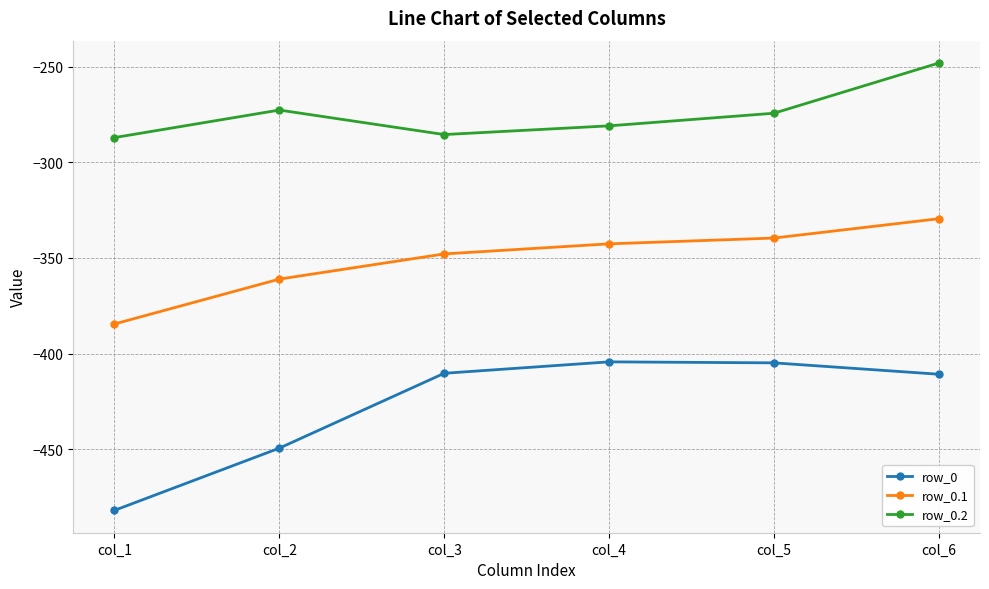

The row_0.2 series shows -100.9 at col_3. True or false?

False